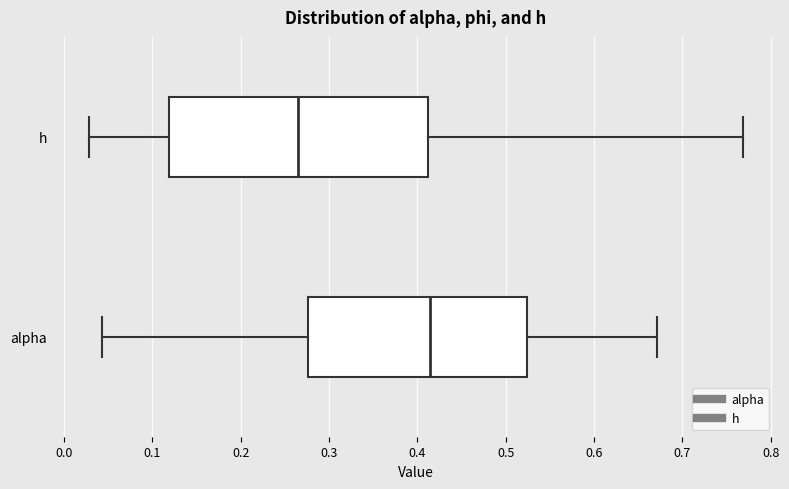

Reading bottom to top, transcribe this box plot: for each box, give where its median line is, the range the box spans, and where its two whiskers end, as read against the x-axis. The values are not printed on the chart, so give them approximately, as read against the axis.

alpha: median 0.41, box 0.28 to 0.52, whiskers 0.04 to 0.67
h: median 0.27, box 0.12 to 0.41, whiskers 0.03 to 0.77